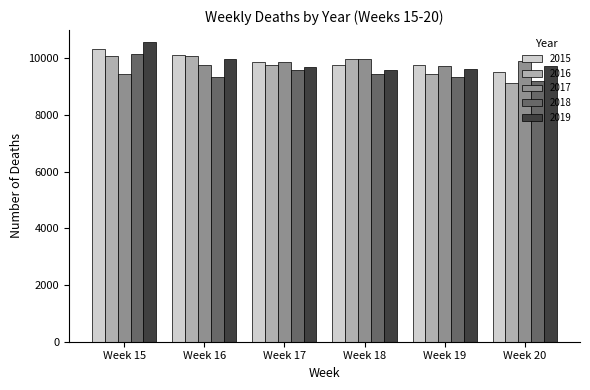

What is the sum of the 2017 values at Week 20 and Week 15?

19362